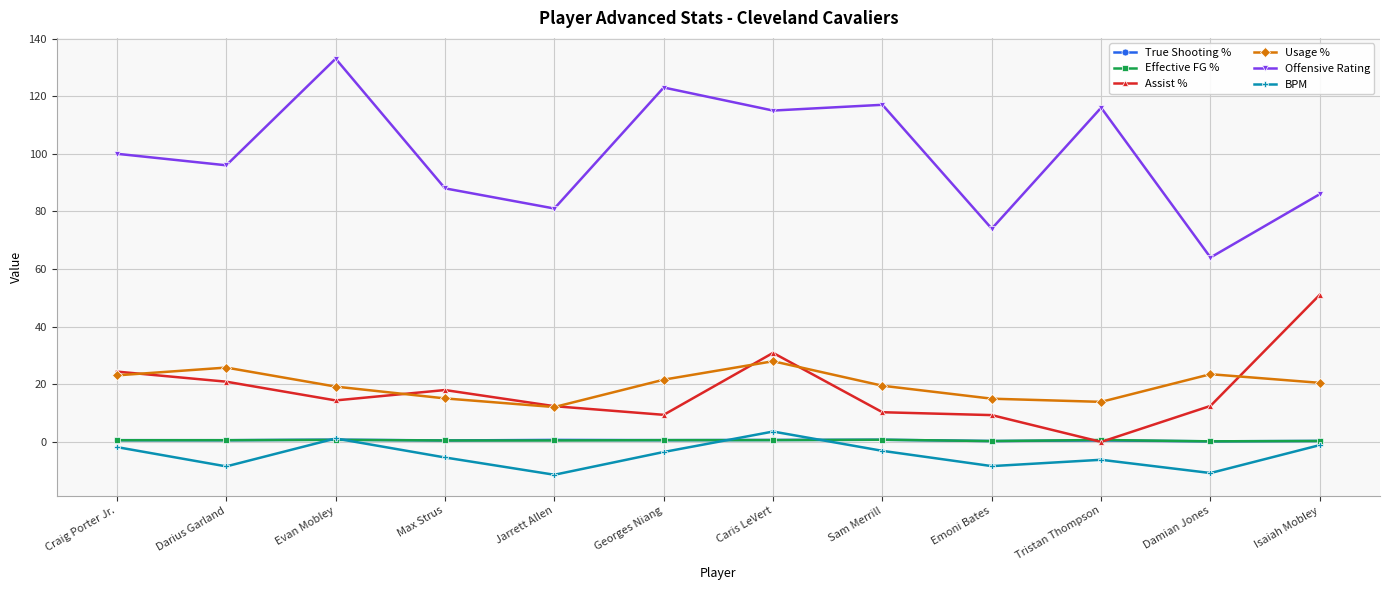

True or false: BPM has more than 0 interior local peaks.

True